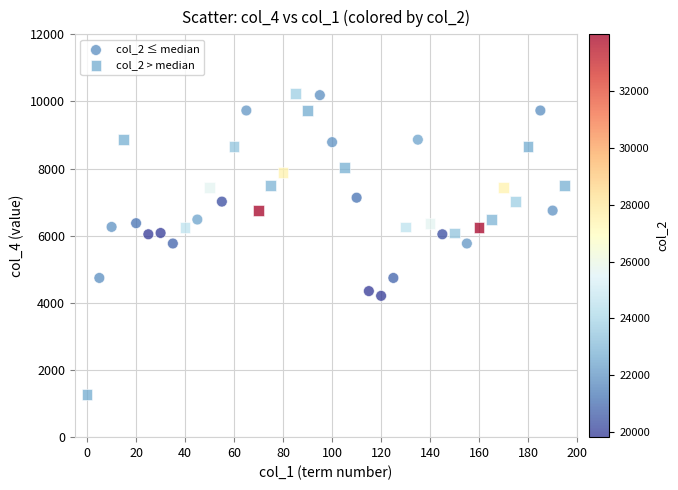

Which series reaches the minimum Y coordinate?

col_2 > median